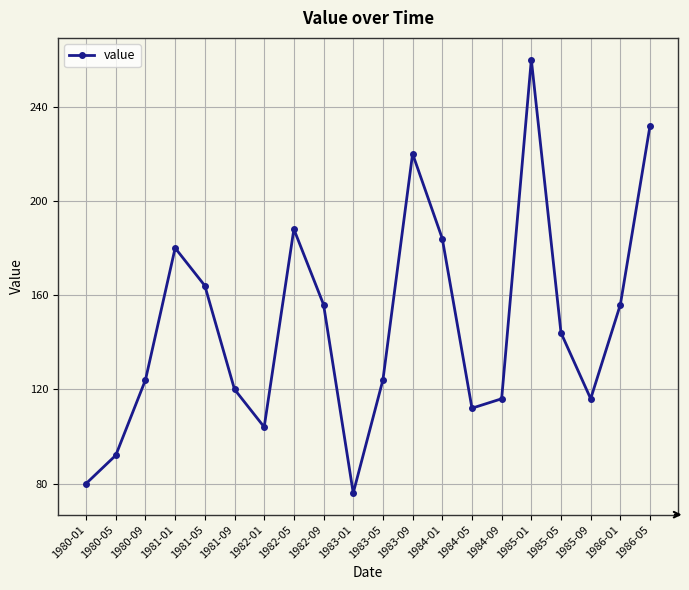

Reading left to right, transcribe all the data shown in this chart.

80	92	124	180	164	120	104	188	156	76	124	220	184	112	116	260	144	116	156	232